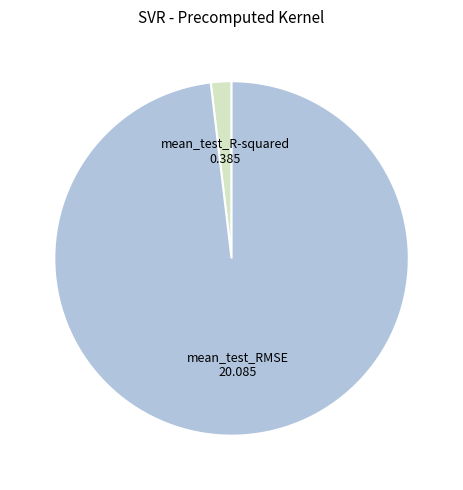

How many segments does this pie chart have?

2